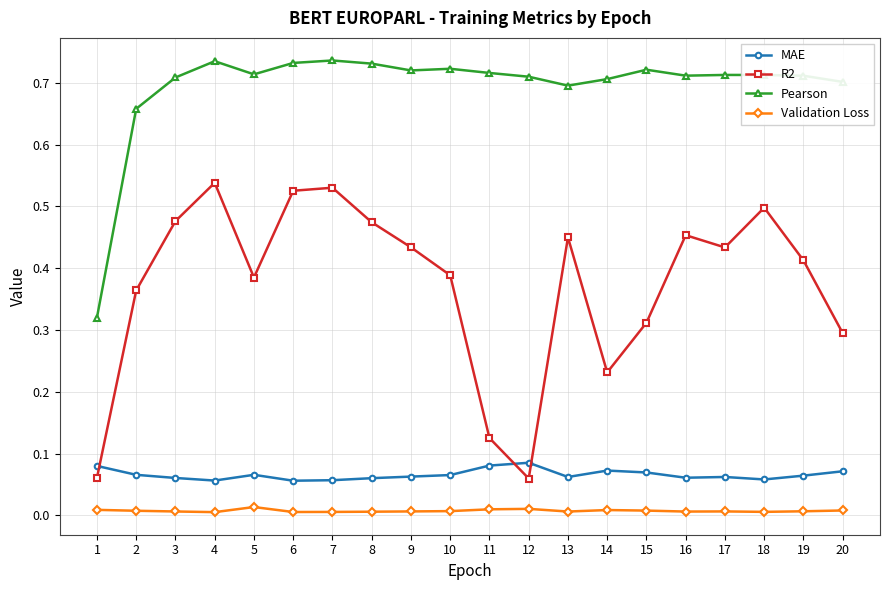

Is the value of Pearson at 8 greater than the value of MAE at 19?

Yes